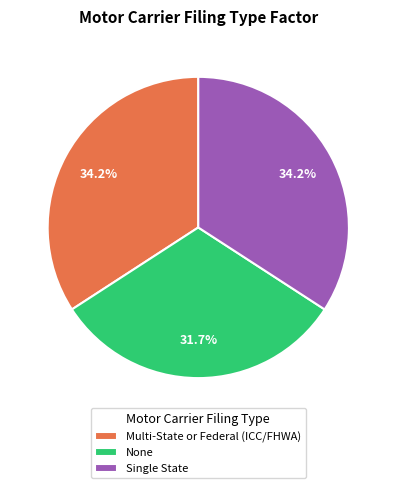

To the nearest percent, what is the average slice percentage?

33%